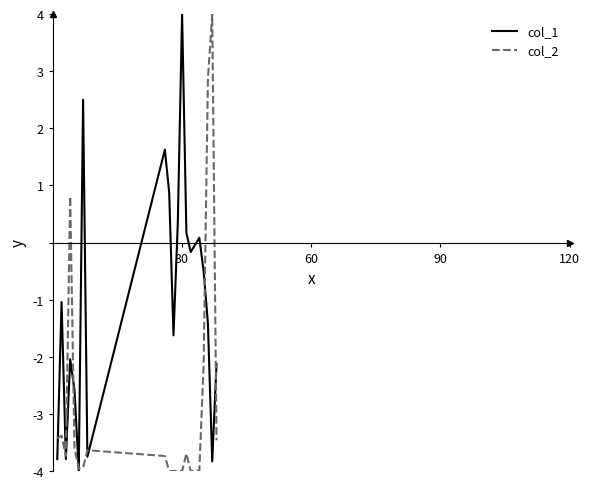

Which series has the largest total across all categories?

col_1